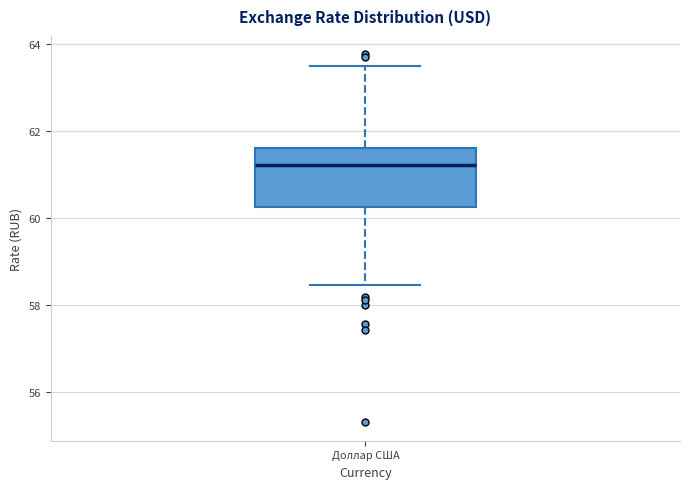

Read this box plot against the y-axis: the position of the median line, the range covered by the box, and the ends of both whiskers. The values are not printed on the chart, so give them approximately, as read against the axis.

median 61.2, box 60.2 to 61.6, whiskers 58.4 to 63.4